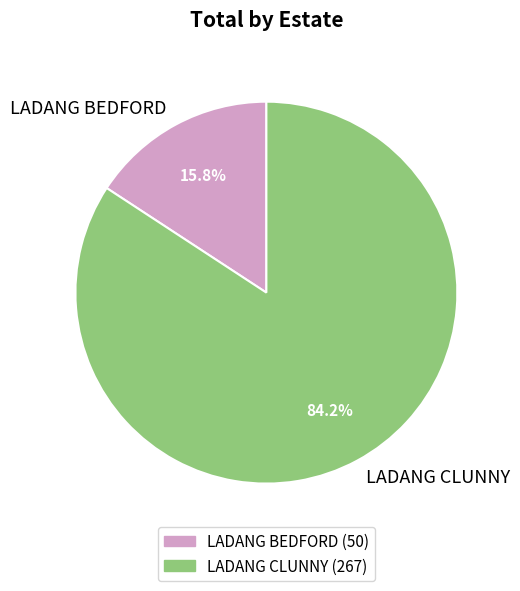

Is there a majority slice in this chart?

Yes